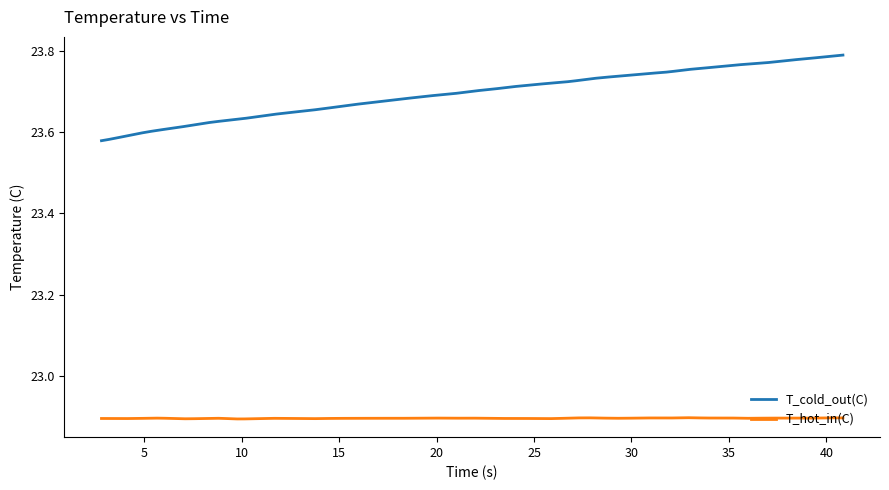

True or false: T_hot_in(C) and T_cold_out(C) cross at least once.

False